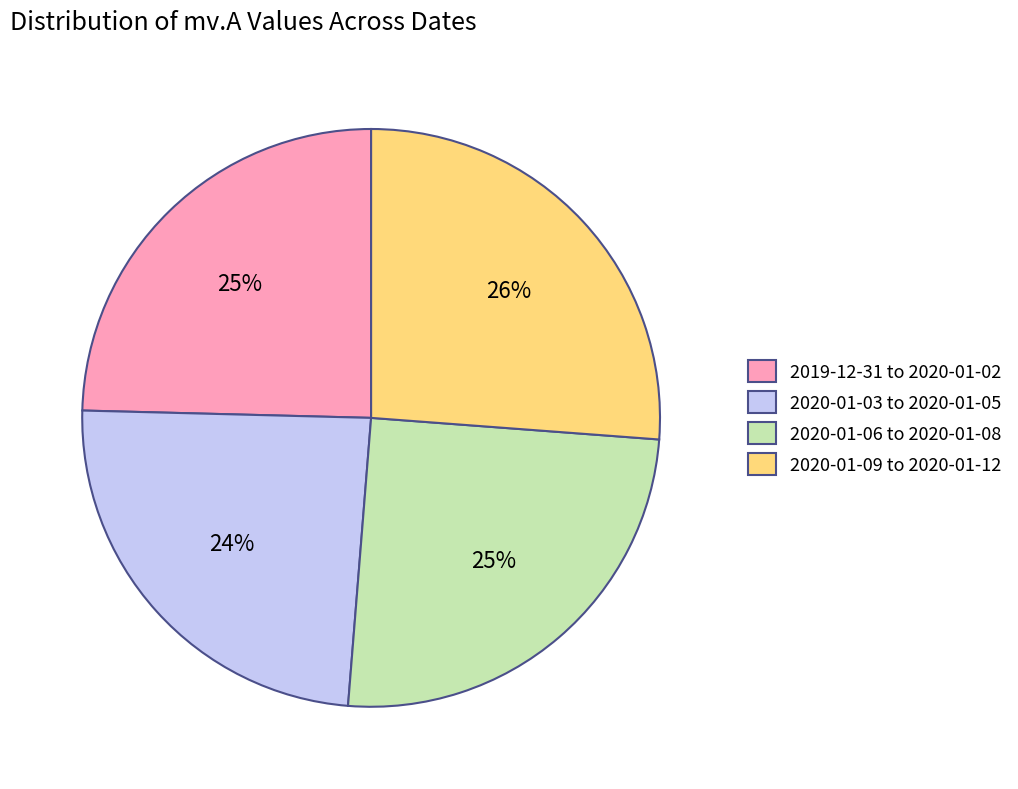

True or false: 2019-12-31 to 2020-01-02 accounts for 36% of the total.

False